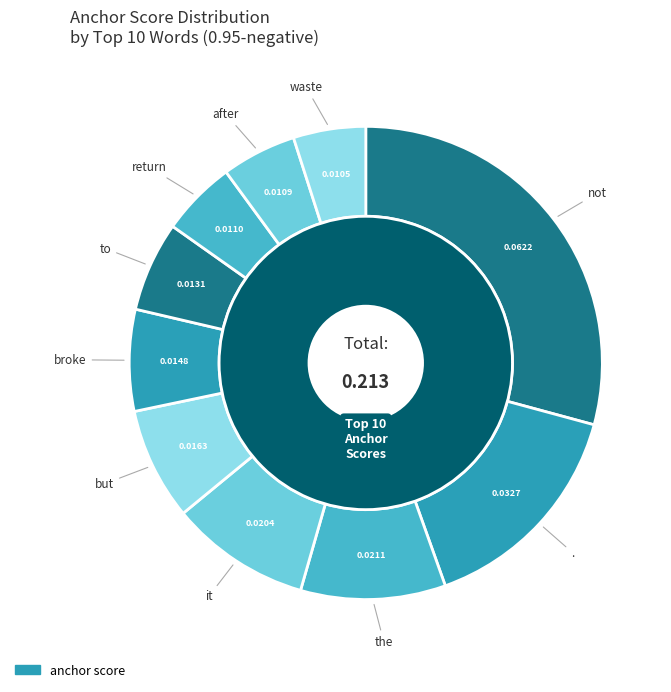

Which slice is the smallest?

waste